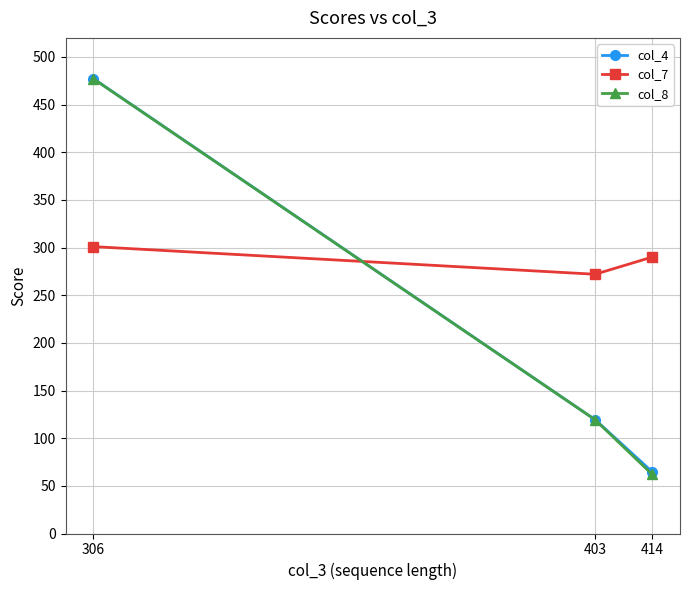

Which series has the largest total across all categories?

col_7